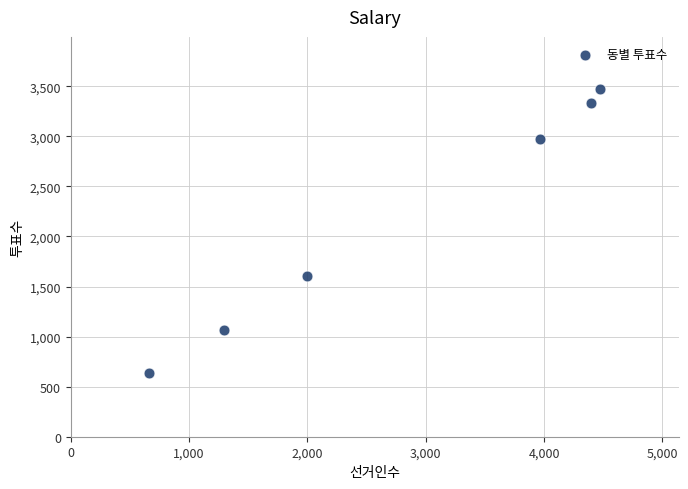

What Y value in the scatter plot is closest to 2056?

1607